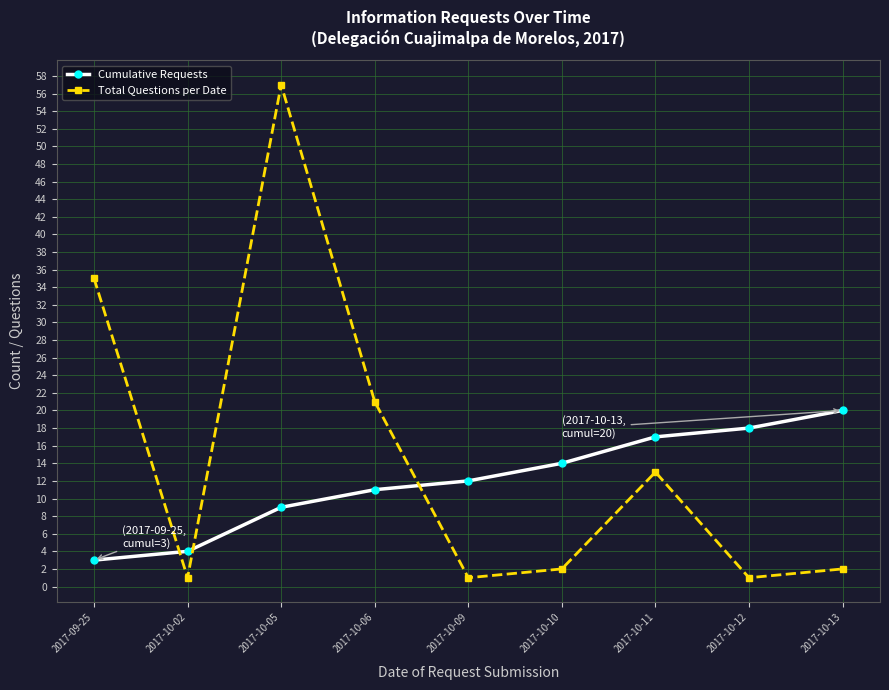

What is the spread (max minus min) of values at 2017-10-13?

18